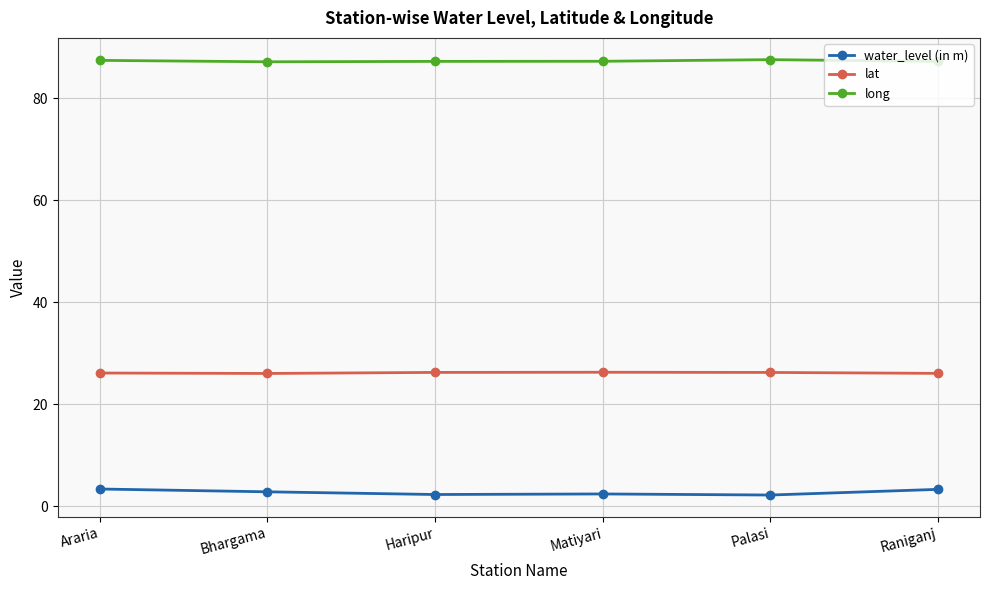

What is the label of the 5th point from the right?

Bhargama